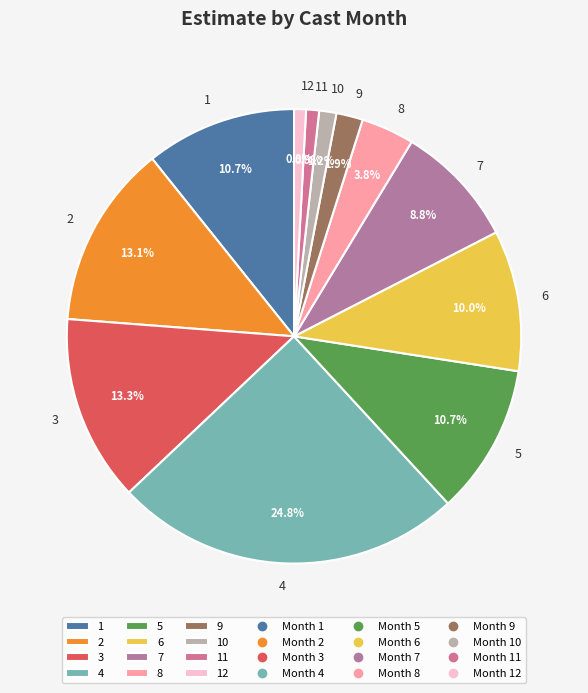

To the nearest percent, what is the average slice percentage?

8%